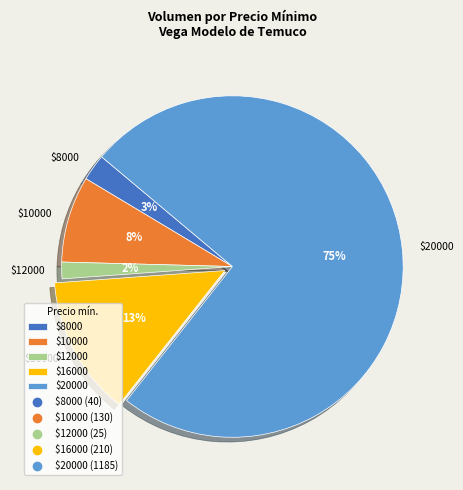

How many segments does this pie chart have?

5